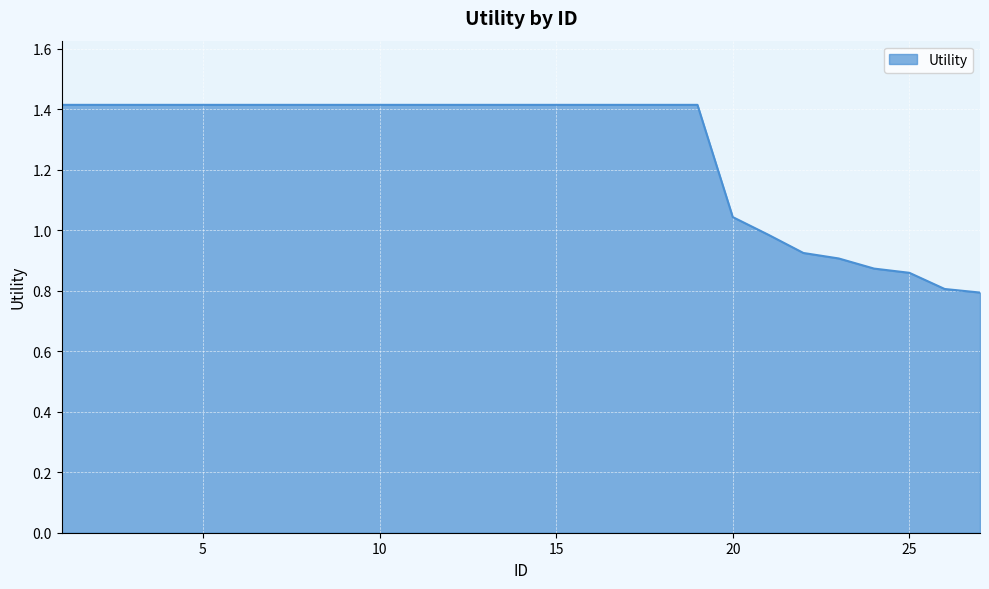

What is the greatest value displayed?

1.4